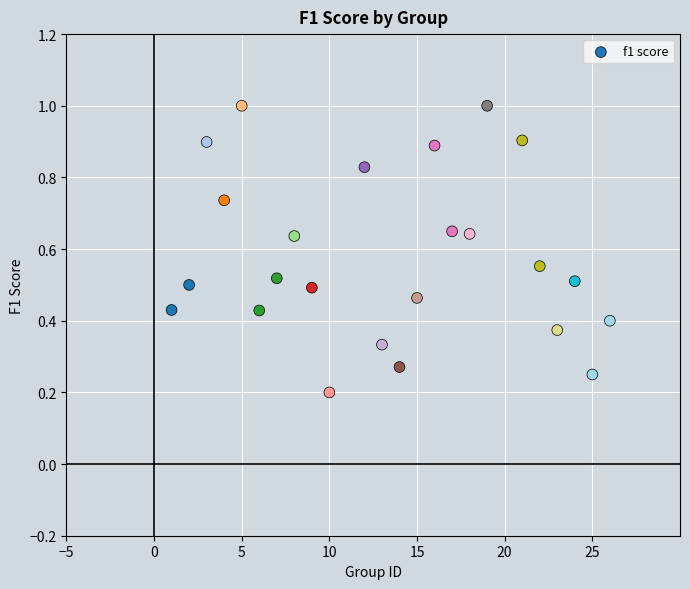

What is the range of X values (max minus min)?

25.0